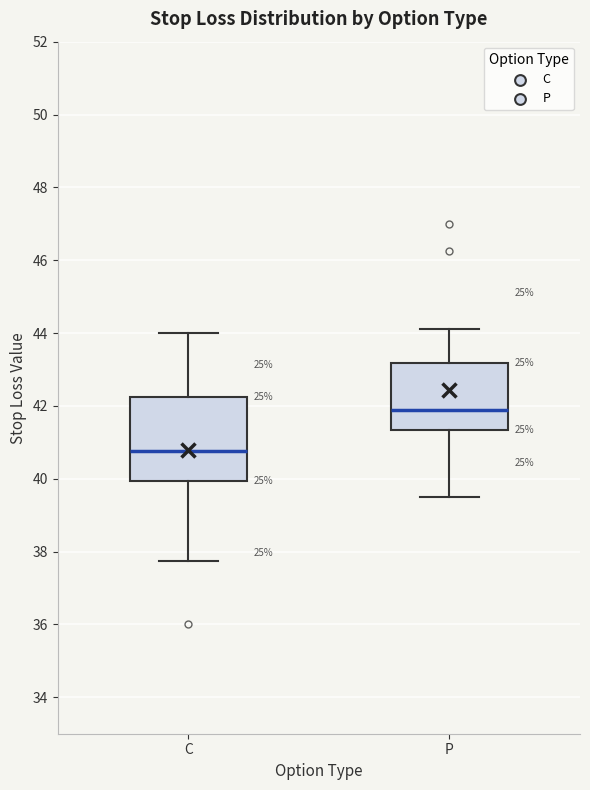

Reading left to right, read every box against the y-axis: the position of its median line, the range the box covers, and the ends of its whiskers. The values are not printed on the chart, so give them approximately, as read against the axis.

C: median 40.8, box 40.0 to 42.2, whiskers 37.8 to 44.0
P: median 41.8, box 41.4 to 43.2, whiskers 39.6 to 44.2